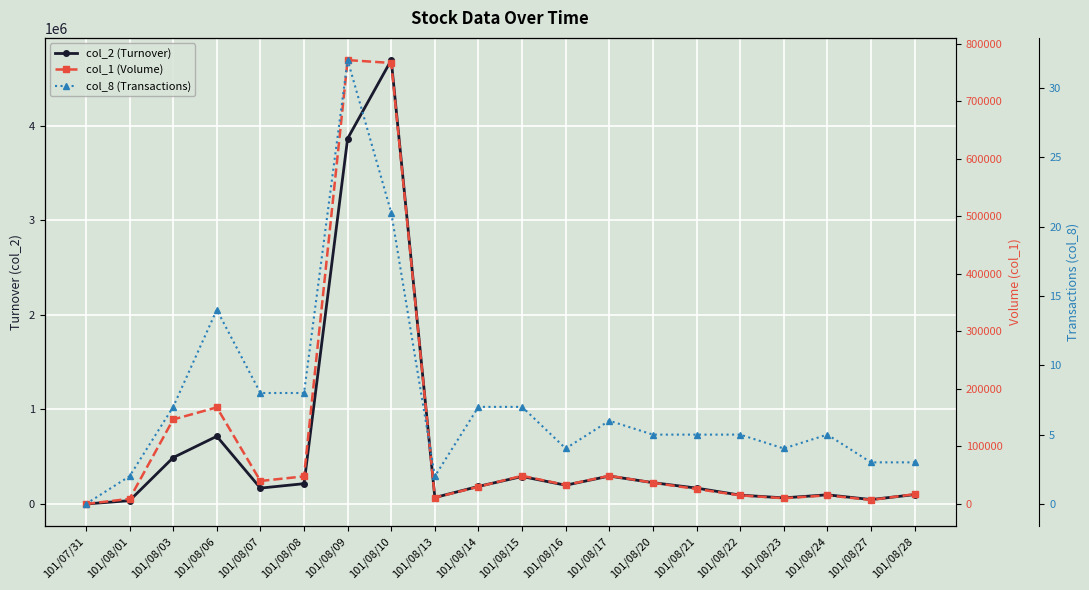

Is it true that col_1 (Volume) equals 767000 at 101/08/10?

True